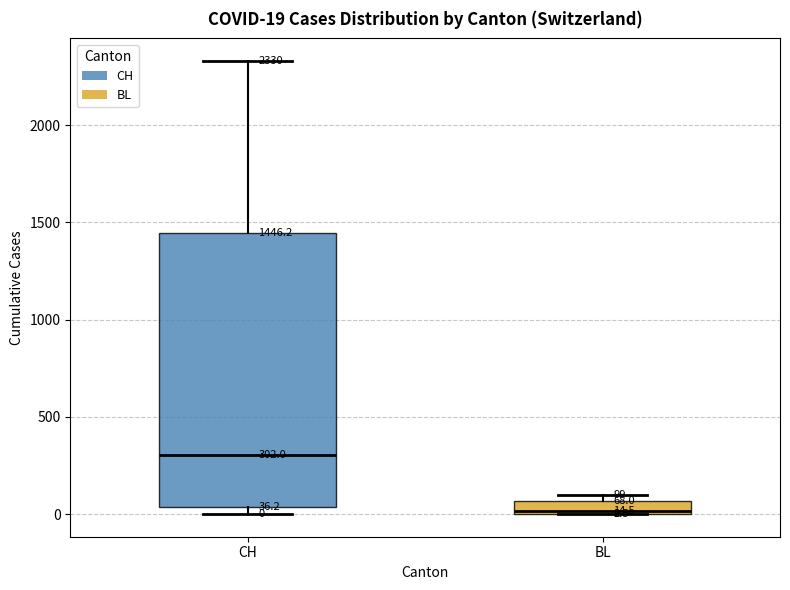

Which box's median line is the lowest?

BL